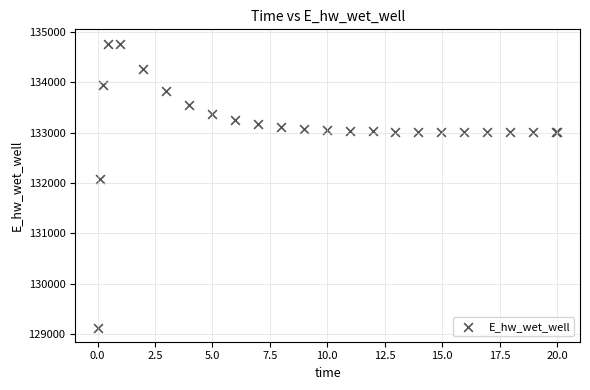

What Y value in the scatter plot is closest to 131949?

132072.2